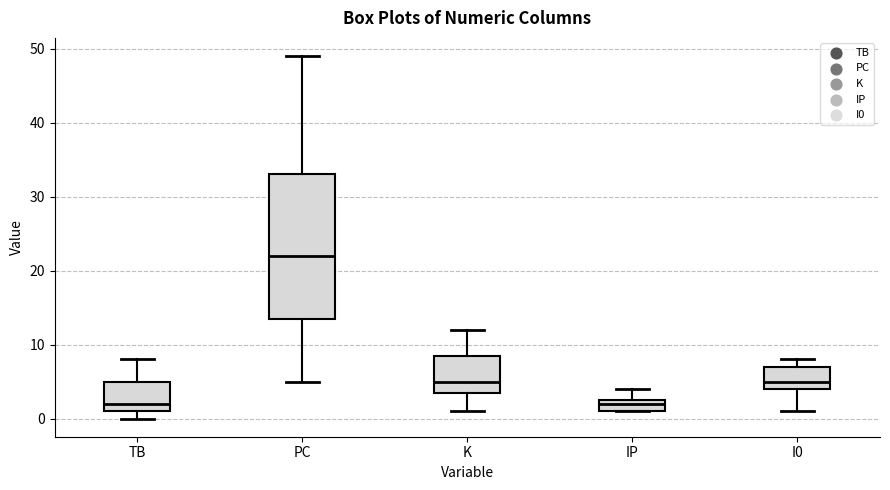

Where is the lower edge of the box for K on the y-axis? The values are not printed on the chart, so give them approximately, as read against the axis.

4